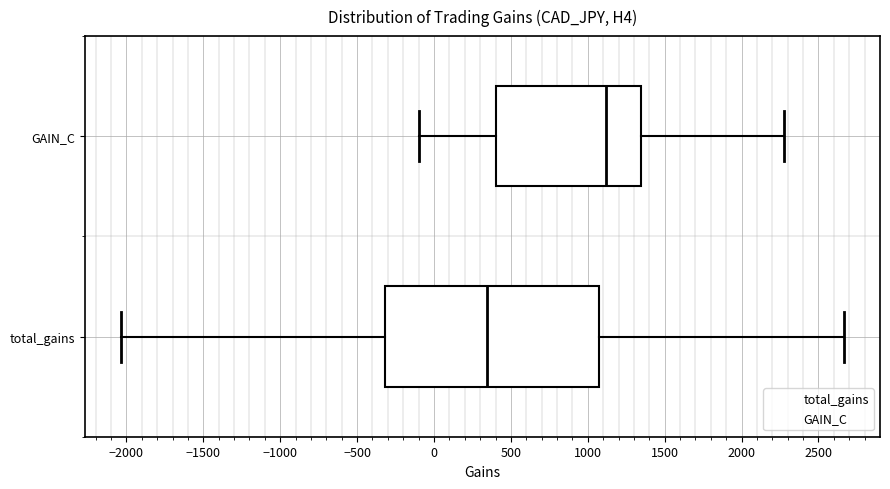

Reading bottom to top, transcribe this box plot: for each box, give where its median line is, the range the box spans, and where its two whiskers end, as read against the x-axis. The values are not printed on the chart, so give them approximately, as read against the axis.

total_gains: median 350, box -300 to 1050, whiskers -2050 to 2650
GAIN_C: median 1100, box 400 to 1350, whiskers -100 to 2300